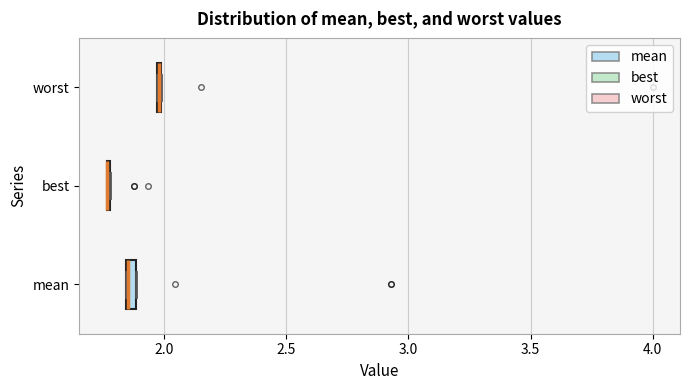

Where is the right edge of the box for worst on the x-axis? The values are not printed on the chart, so give them approximately, as read against the axis.

2.00